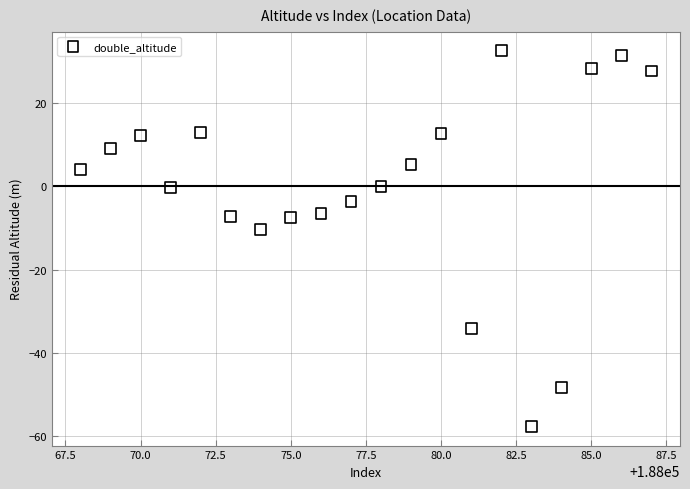

What is the range of Y values (max minus min)?

90.4